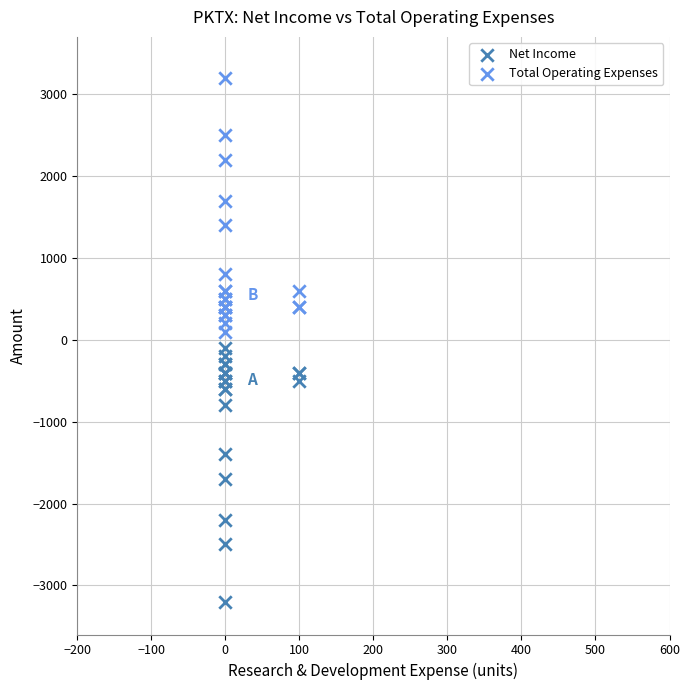

Which series reaches the minimum Y coordinate?

Net Income